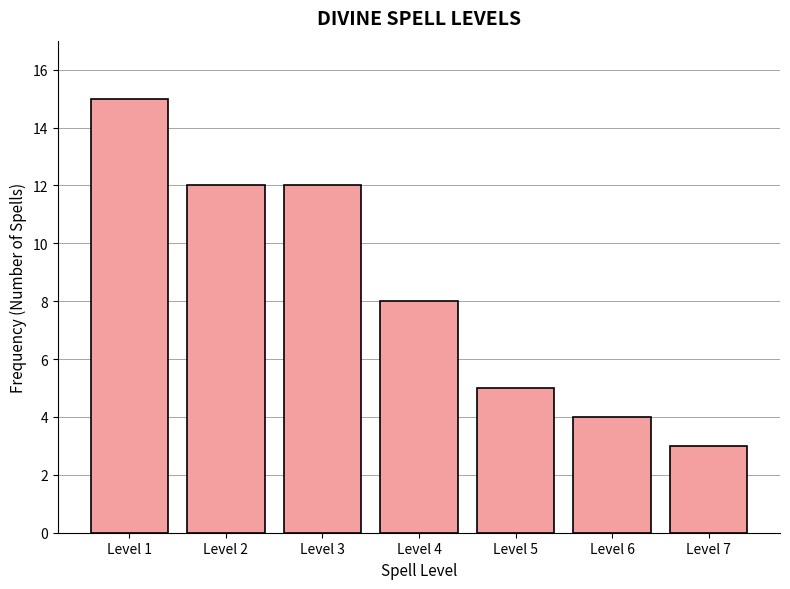

Reading left to right, extract all data points from this chart.

Level 1=15	Level 2=12	Level 3=12	Level 4=8	Level 5=5	Level 6=4	Level 7=3